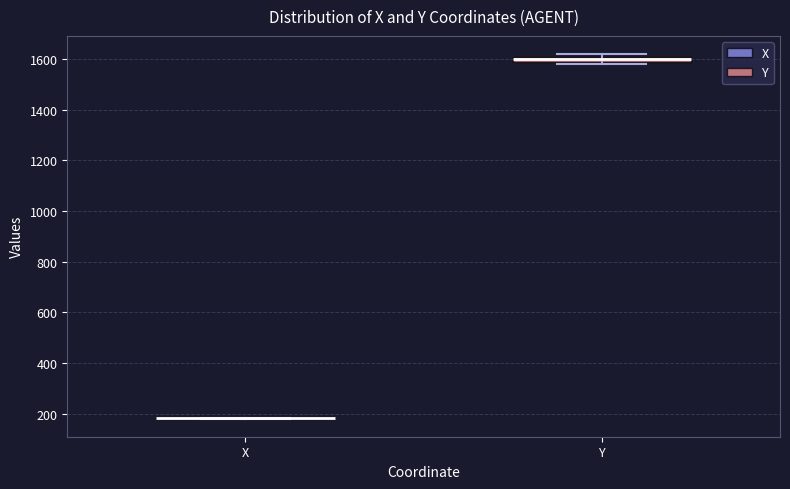

Where is the lower edge of the box for Y on the y-axis? The values are not printed on the chart, so give them approximately, as read against the axis.

1580